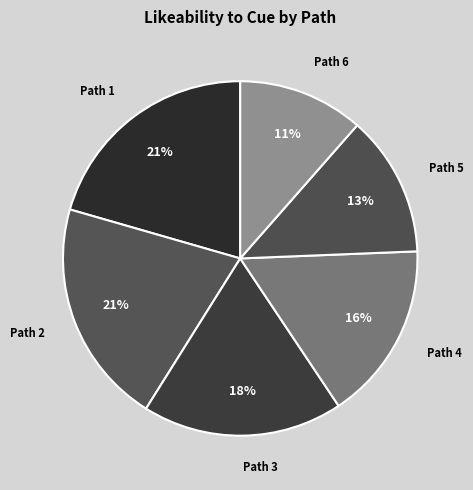

Between Path 6 and Path 2, which is larger?

Path 2